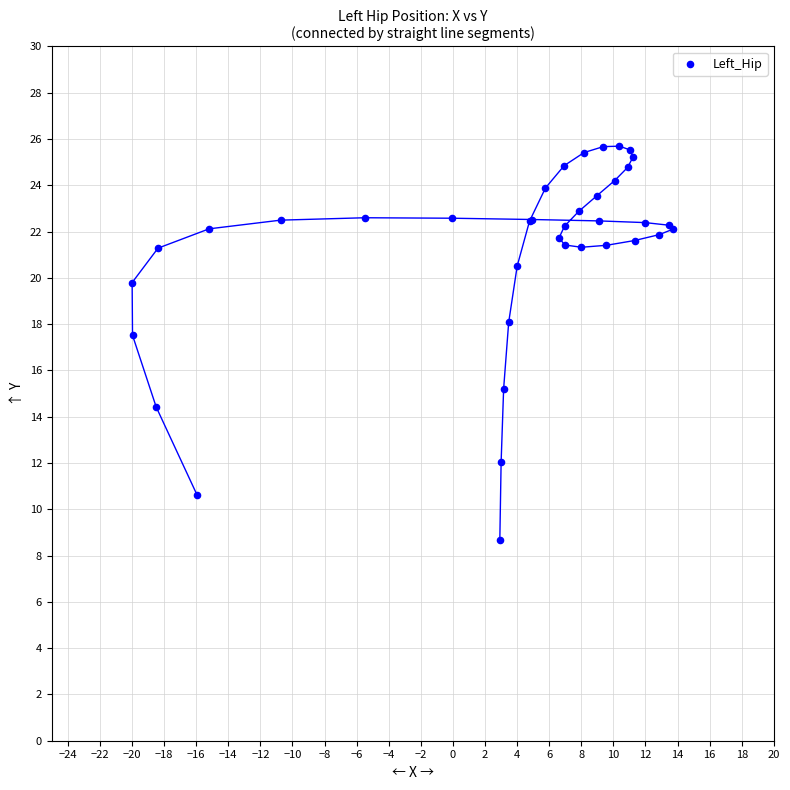

What Y value in the scatter plot is closest to 17?

17.5